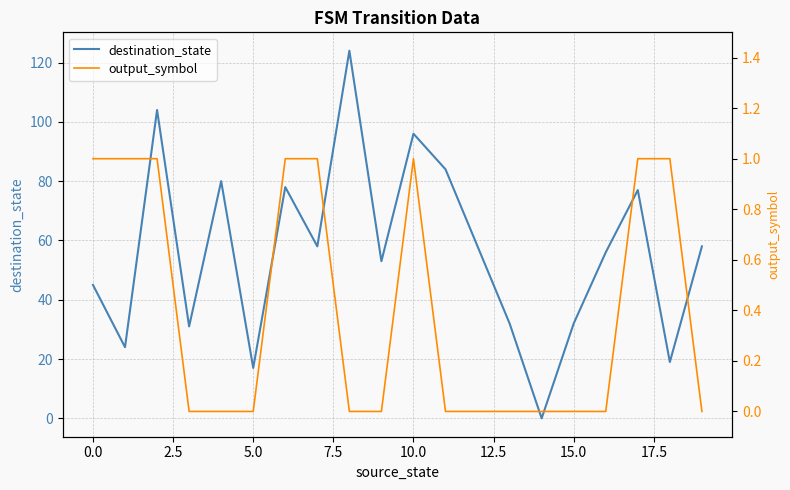

What is the maximum value for destination_state?

124